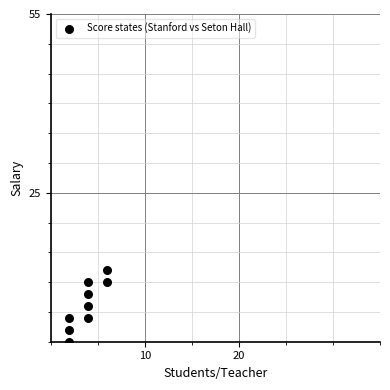

What is the range of X values (max minus min)?

4